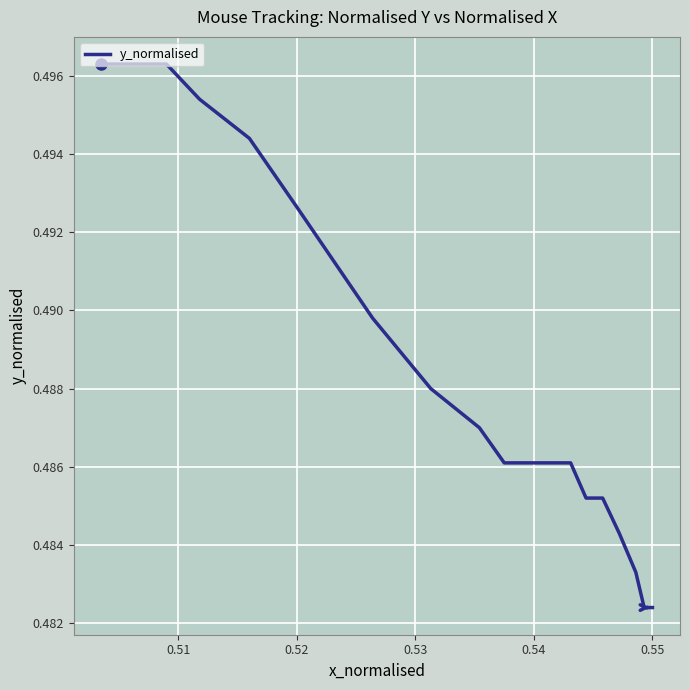

Is this an area chart (filled region under the line)?

No